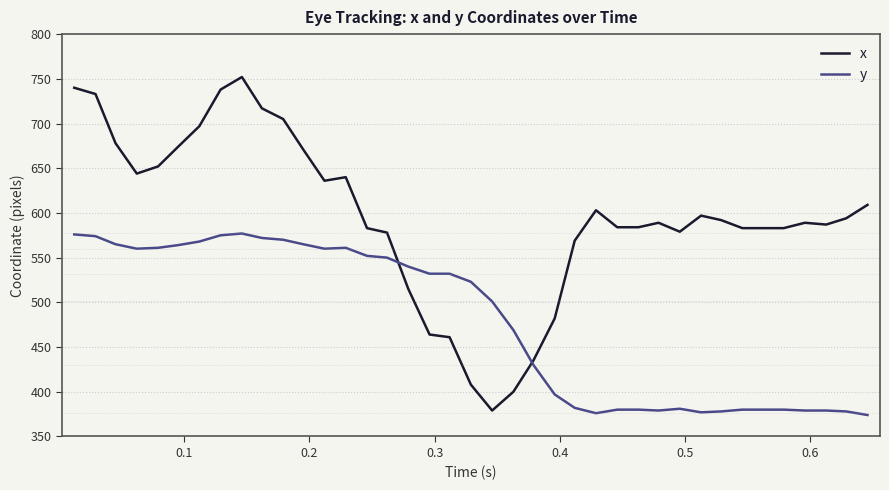

What is the highest value of the x series?

752